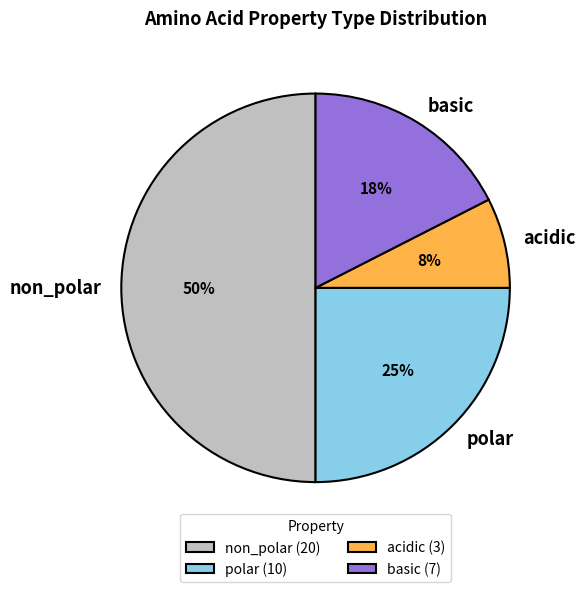

To the nearest percent, what percentage of the pie is basic?

17%